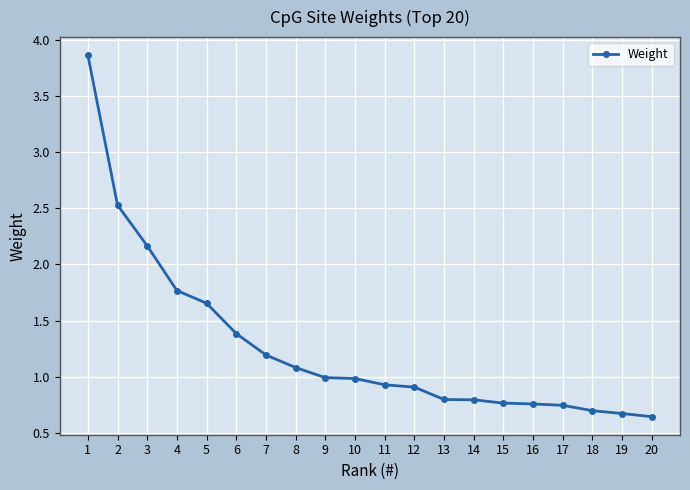

What is the difference between the maximum and minimum values?

3.2